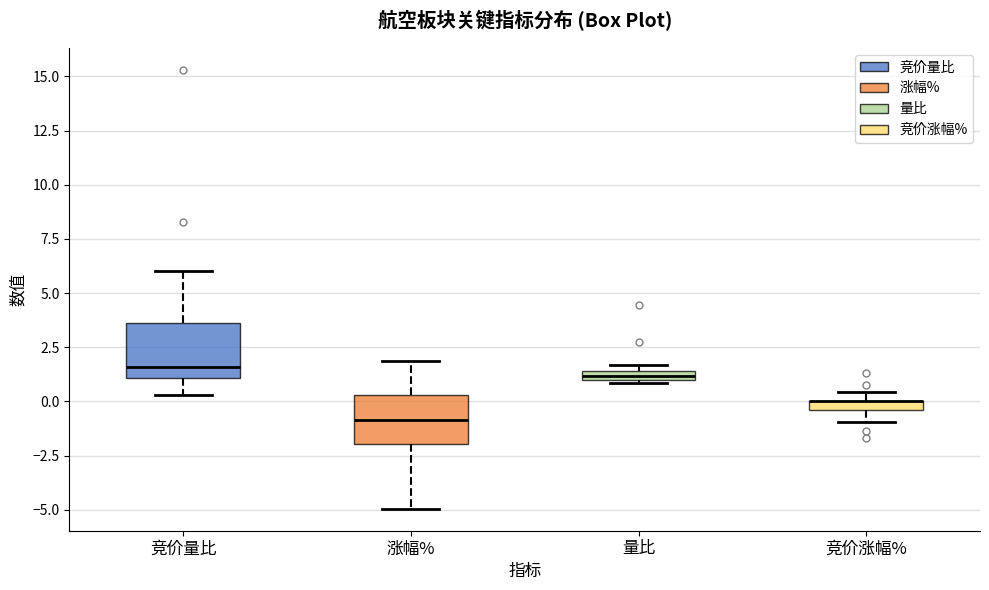

Where does the upper whisker of the box for 涨幅% end on the y-axis? The values are not printed on the chart, so give them approximately, as read against the axis.

2.0